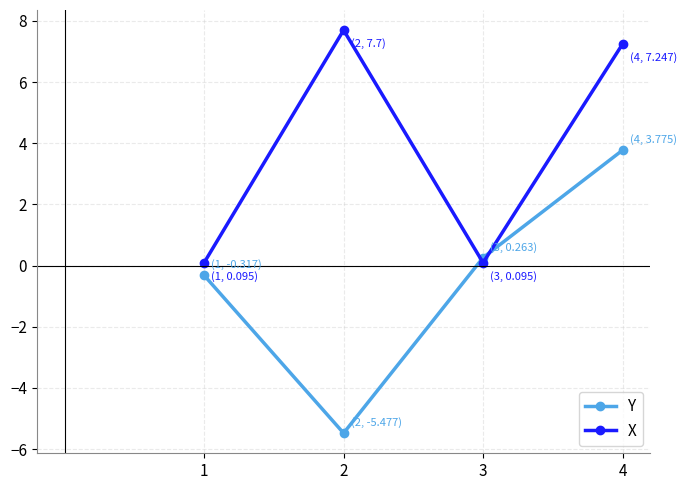

The X series shows 7.7 at 2. True or false?

True